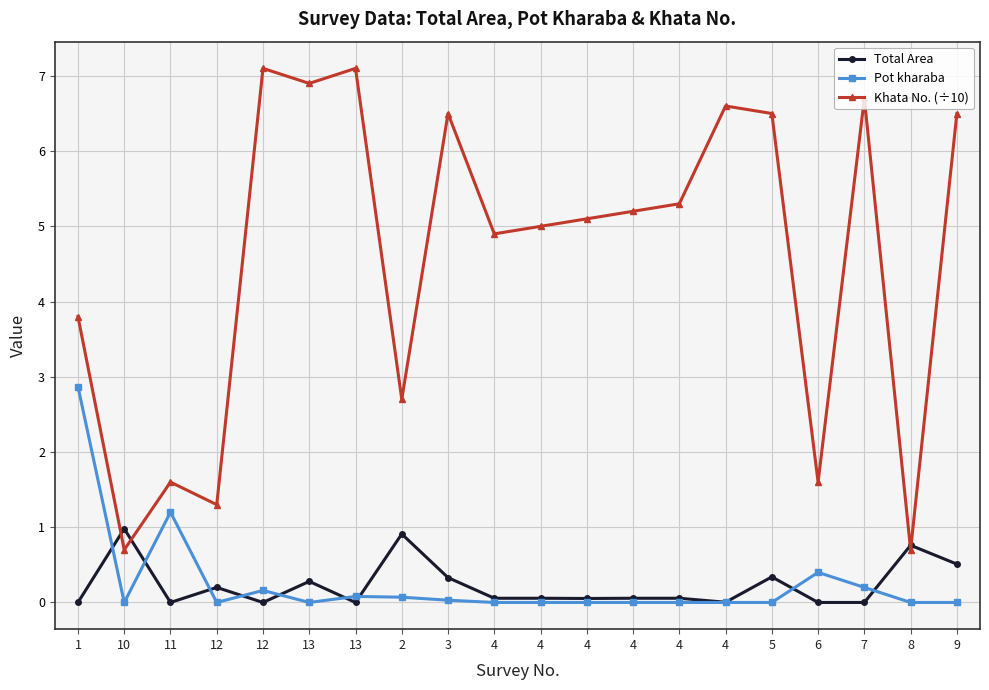

Does the chart have visible grid lines?

Yes